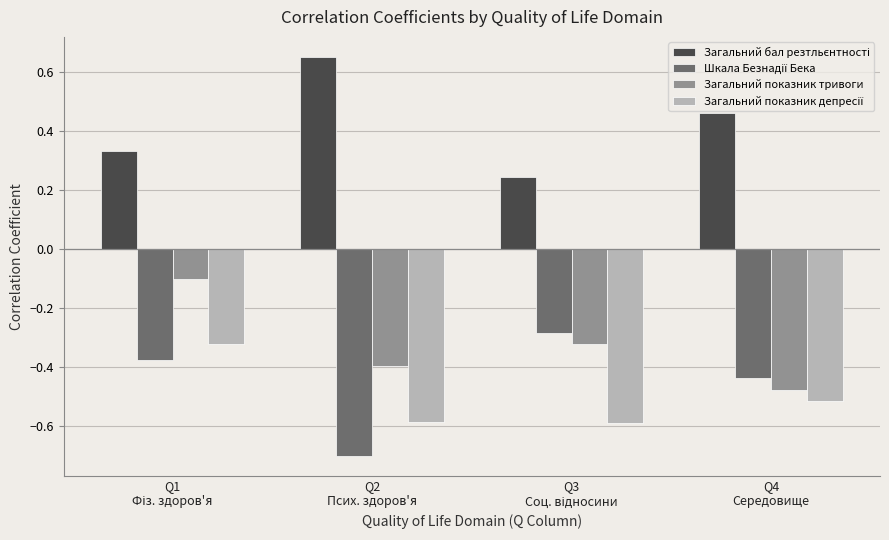

How many categories are shown in the chart?

4